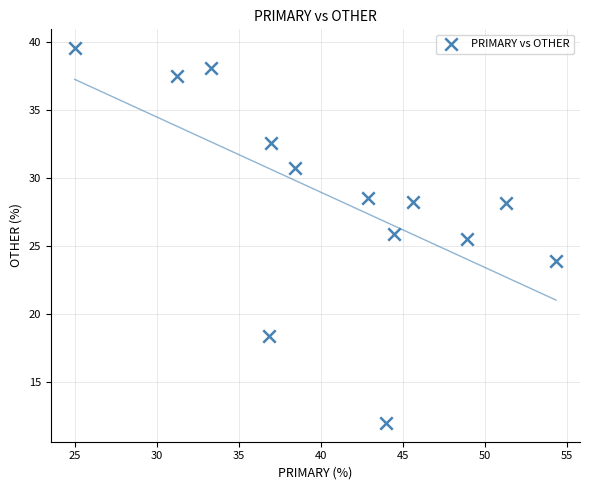

What Y value in the scatter plot is closest to 25?

25.5